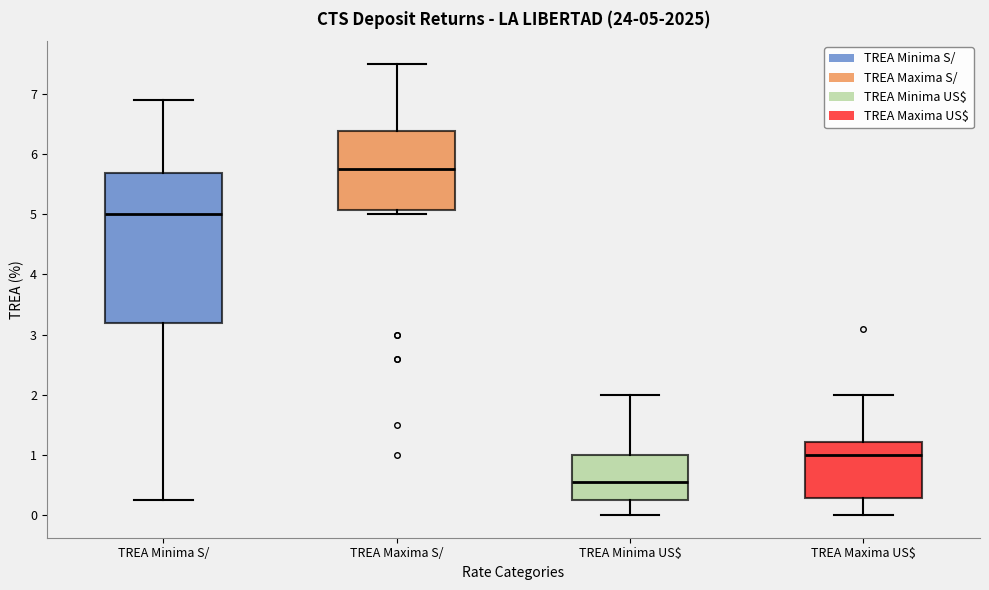

Comparing the boxes themselves (not the whiskers), which one is the tallest?

TREA Minima S/